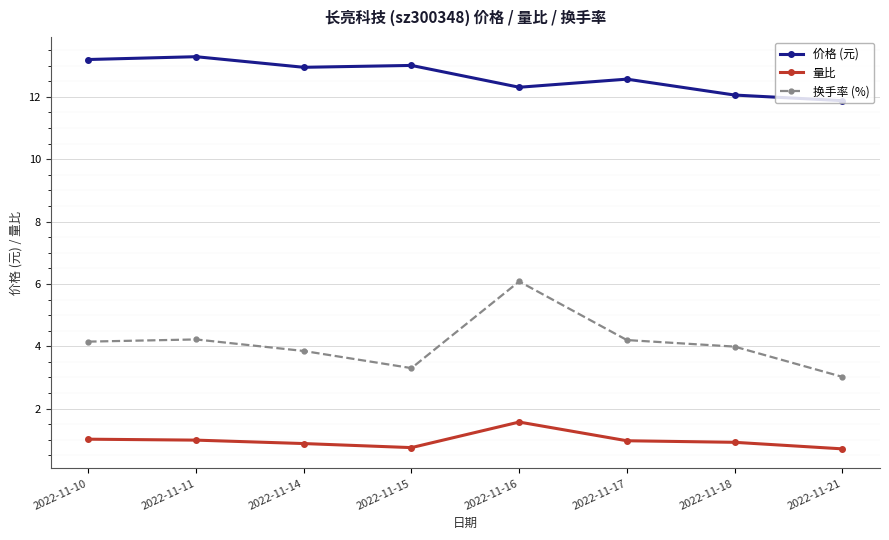

What is the maximum value for 换手率 (%)?

6.1